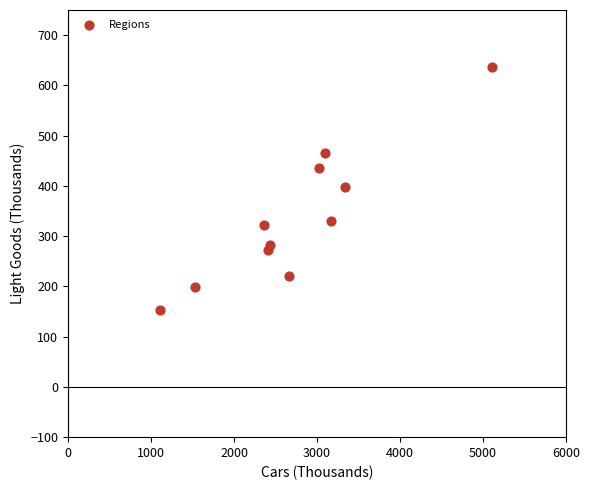

What is the average Y value?

337.8